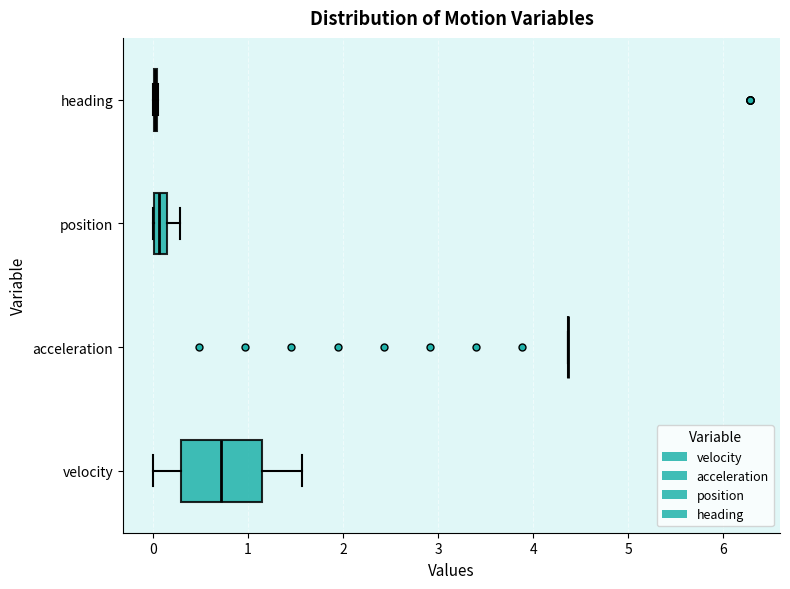

Where does the median line of the box for velocity sit on the x-axis? The values are not printed on the chart, so give them approximately, as read against the axis.

0.7